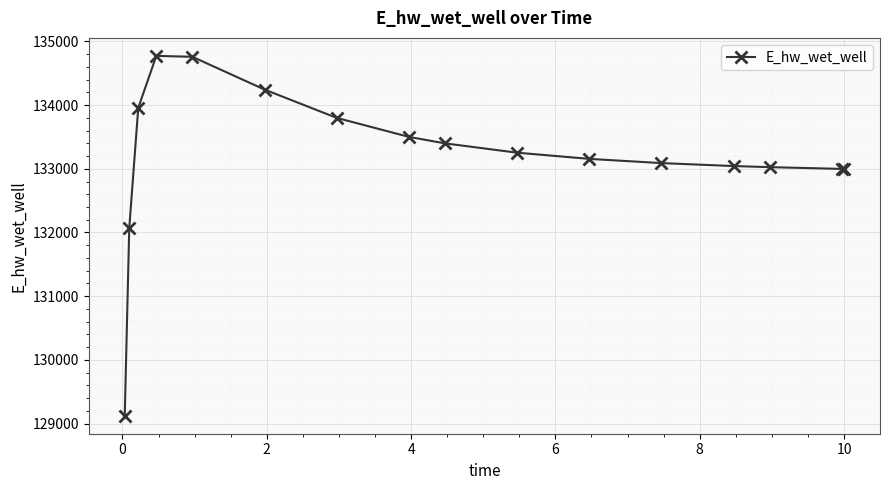

What is the minimum value shown in the chart?

129123.8